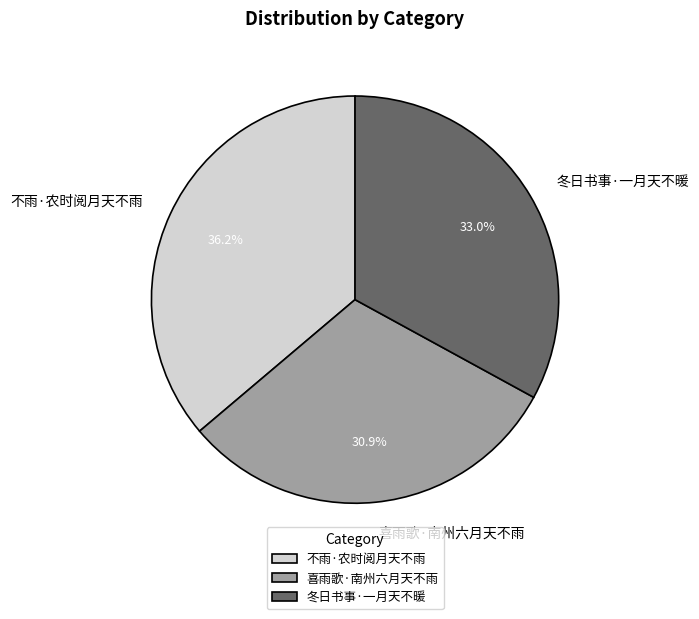

Count the number of slices in the pie.

3